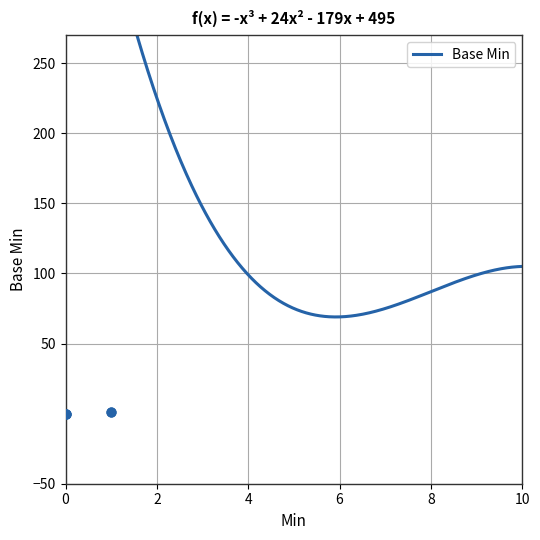

What is the change in value from 1 to 0?

-1